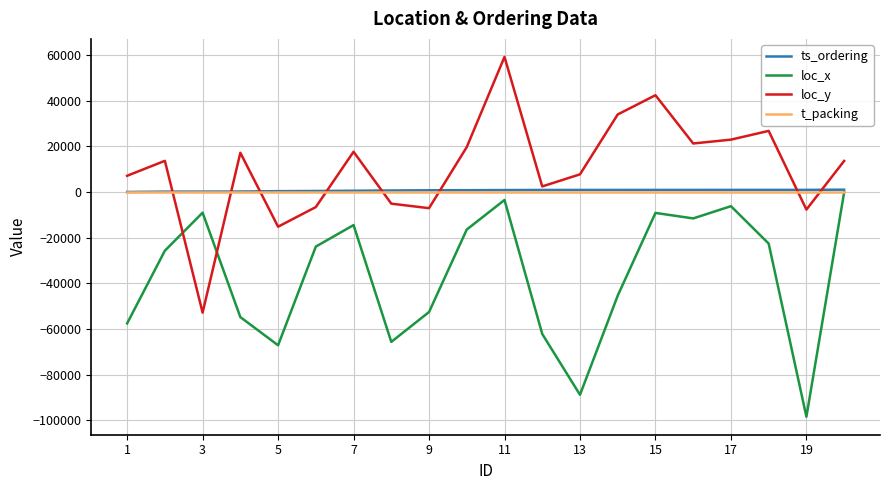

Which series has the largest range (max minus min)?

loc_y